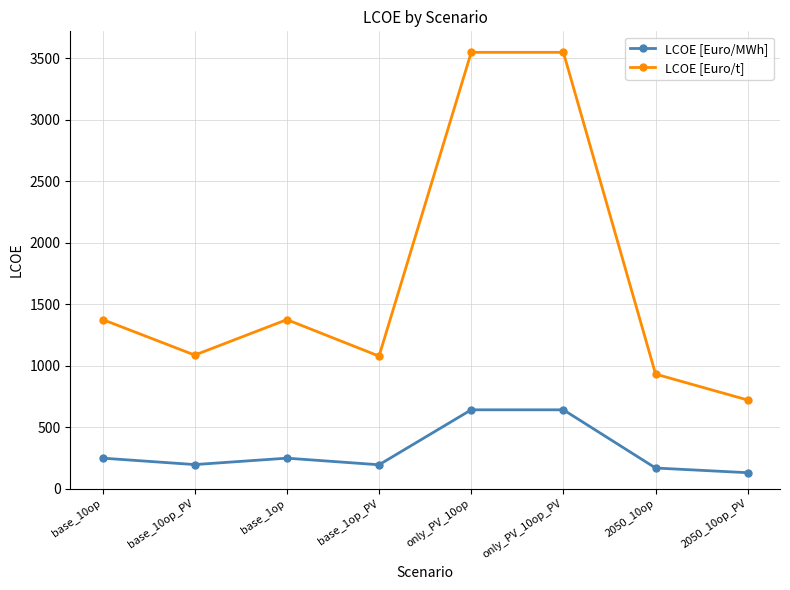

What is the minimum value for LCOE [Euro/t]?

721.0